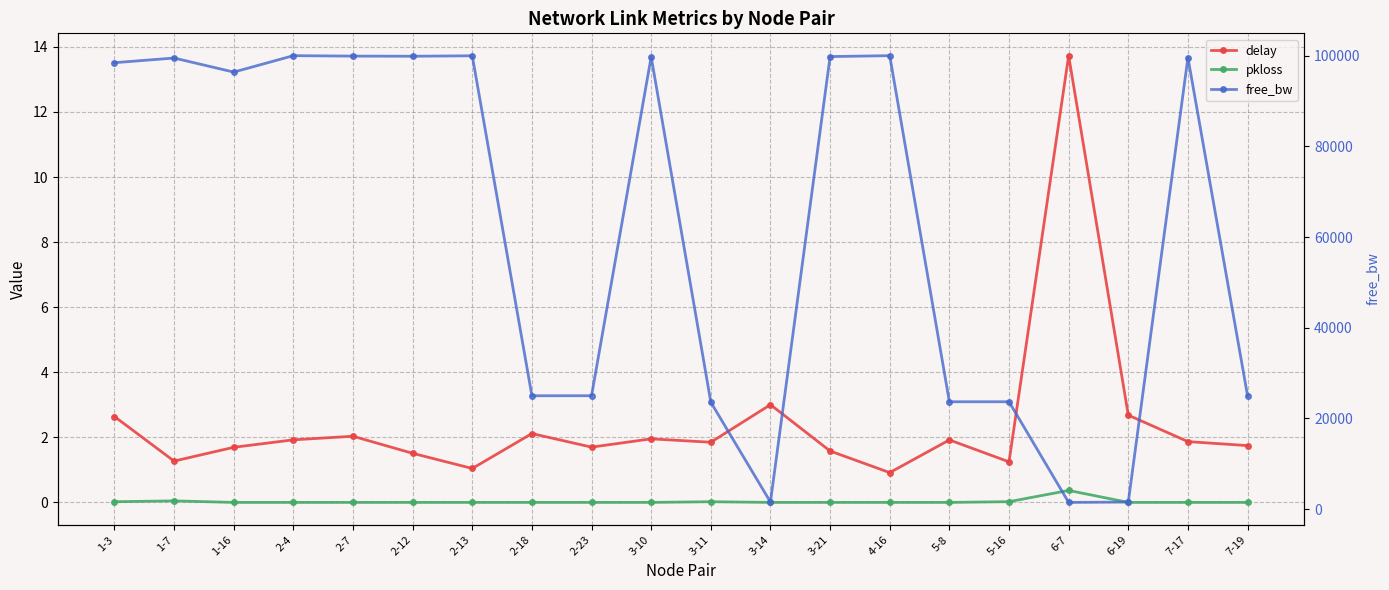

The value of pkloss at 6-19 is 0.0. True or false?

True